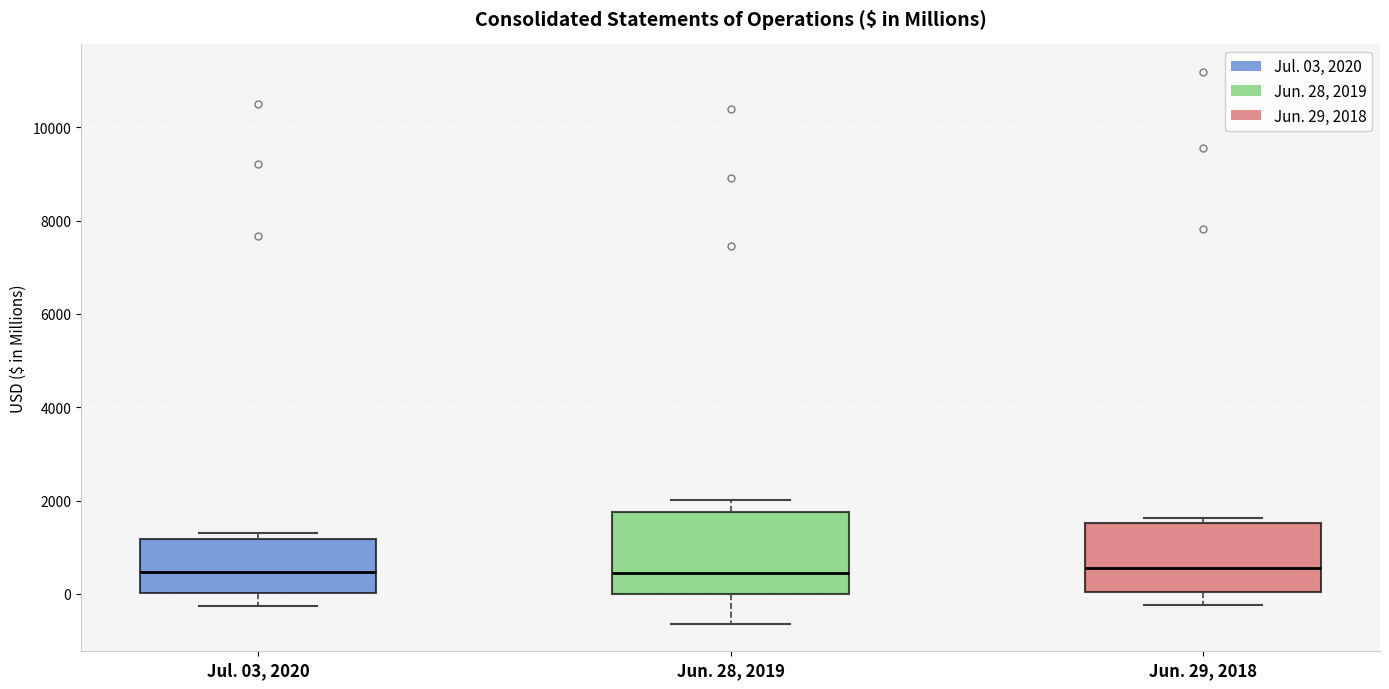

Reading left to right, transcribe this box plot: for each box, give where its median line is, the range the box spans, and where its two whiskers end, as read against the y-axis. The values are not printed on the chart, so give them approximately, as read against the axis.

Jul. 03, 2020: median 400, box 0 to 1200, whiskers -200 to 1400
Jun. 28, 2019: median 400, box 0 to 1800, whiskers -600 to 2000
Jun. 29, 2018: median 600, box 0 to 1600, whiskers -200 to 1600 (just above the box's upper edge)